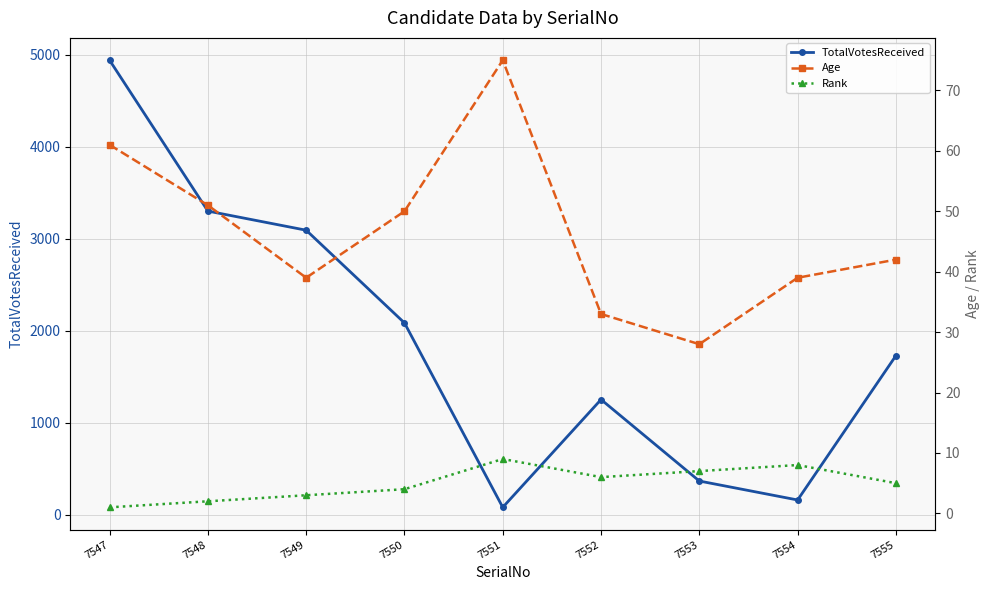

Reading right to left, extract all data points from this chart.

TotalVotesReceived: 7555=1727	7554=158	7553=364	7552=1250	7551=78	7550=2083	7549=3091	7548=3299	7547=4939
Age: 7555=42	7554=39	7553=28	7552=33	7551=75	7550=50	7549=39	7548=51	7547=61
Rank: 7555=5	7554=8	7553=7	7552=6	7551=9	7550=4	7549=3	7548=2	7547=1